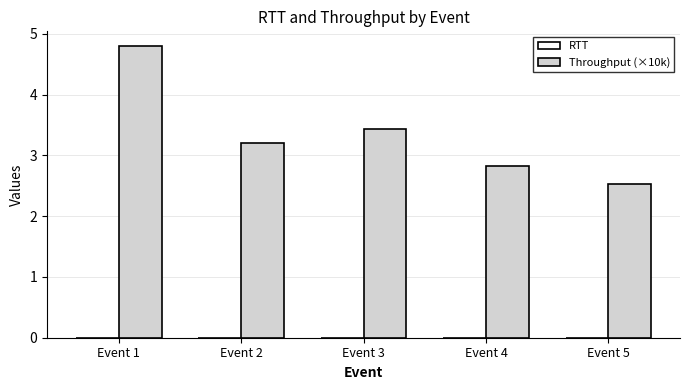

How many distinct data groups are displayed?

2